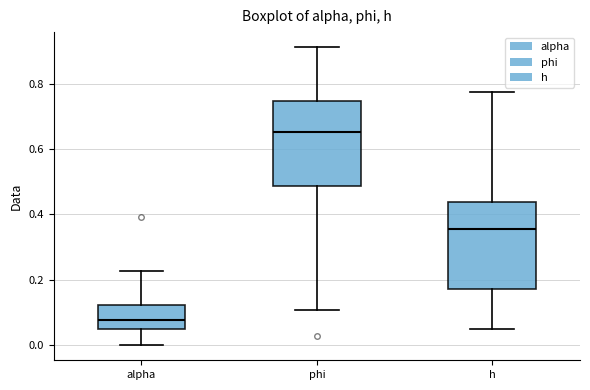

Reading left to right, read every box against the y-axis: the position of its median line, the range the box covers, and the ends of its whiskers. The values are not printed on the chart, so give them approximately, as read against the axis.

alpha: median 0.08, box 0.06 to 0.12, whiskers 0.00 to 0.22
phi: median 0.66, box 0.48 to 0.74, whiskers 0.10 to 0.92
h: median 0.36, box 0.18 to 0.44, whiskers 0.04 to 0.78